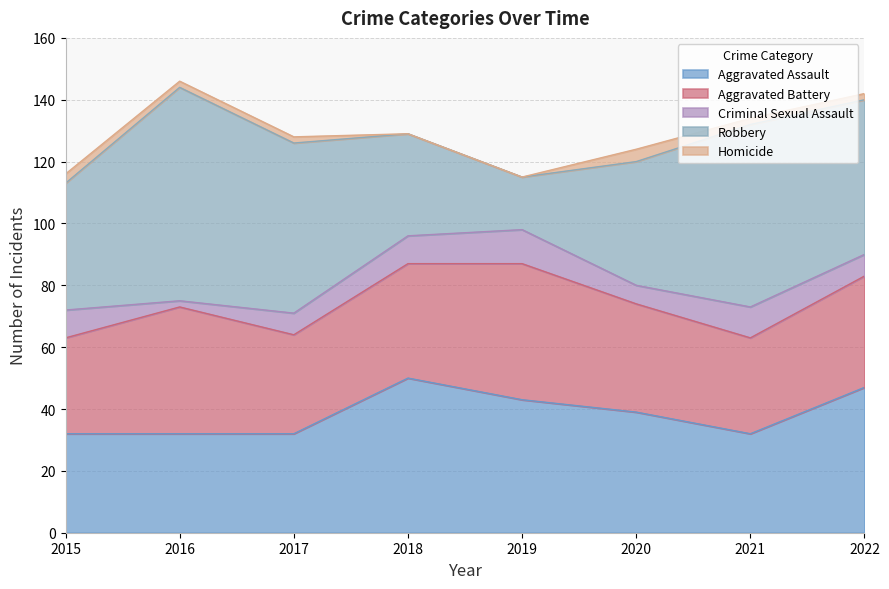

How many positive values does the Homicide series have?

6